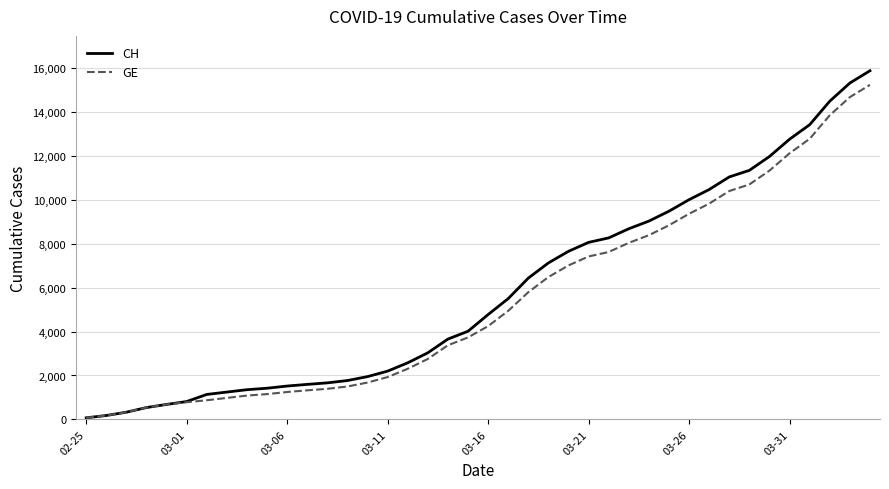

Which series has the largest range (max minus min)?

CH